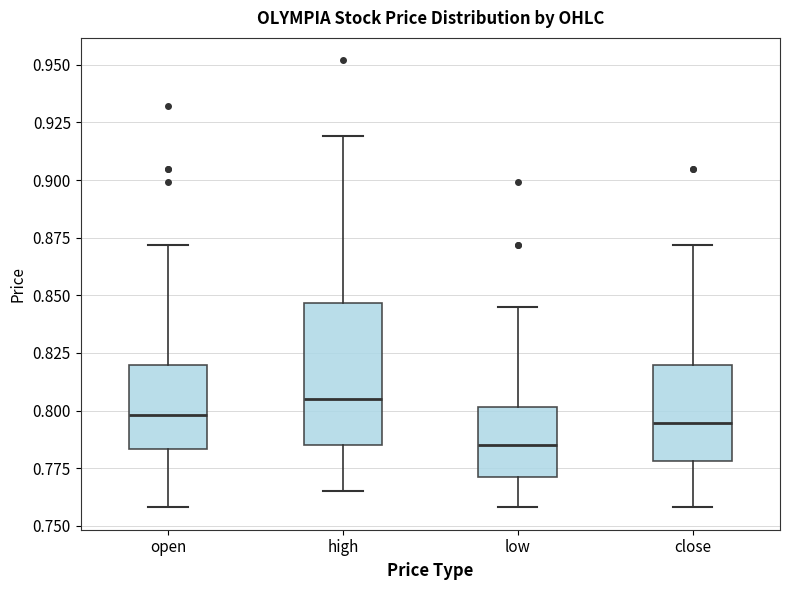

Which box has the lowest median line?

low